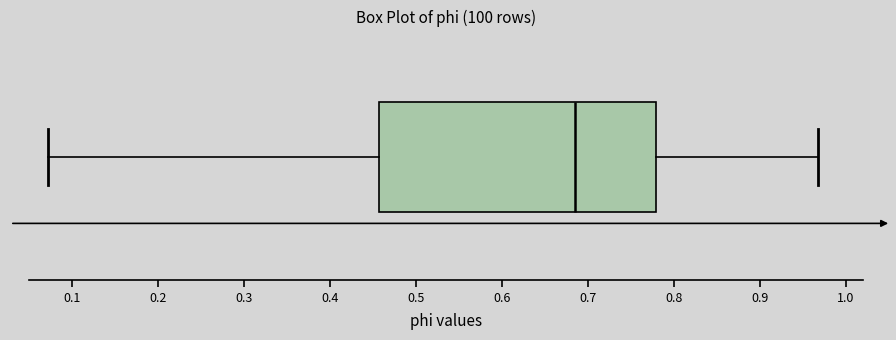

Where is the left edge of the box on the x-axis? The values are not printed on the chart, so give them approximately, as read against the axis.

0.46